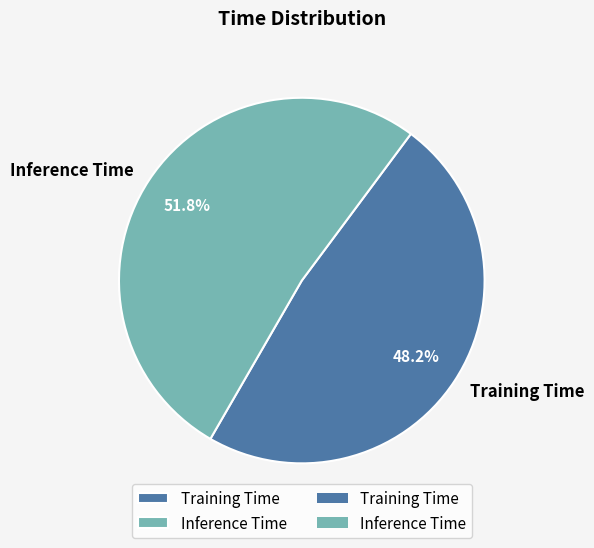

Between Inference Time and Training Time, which is larger?

Inference Time